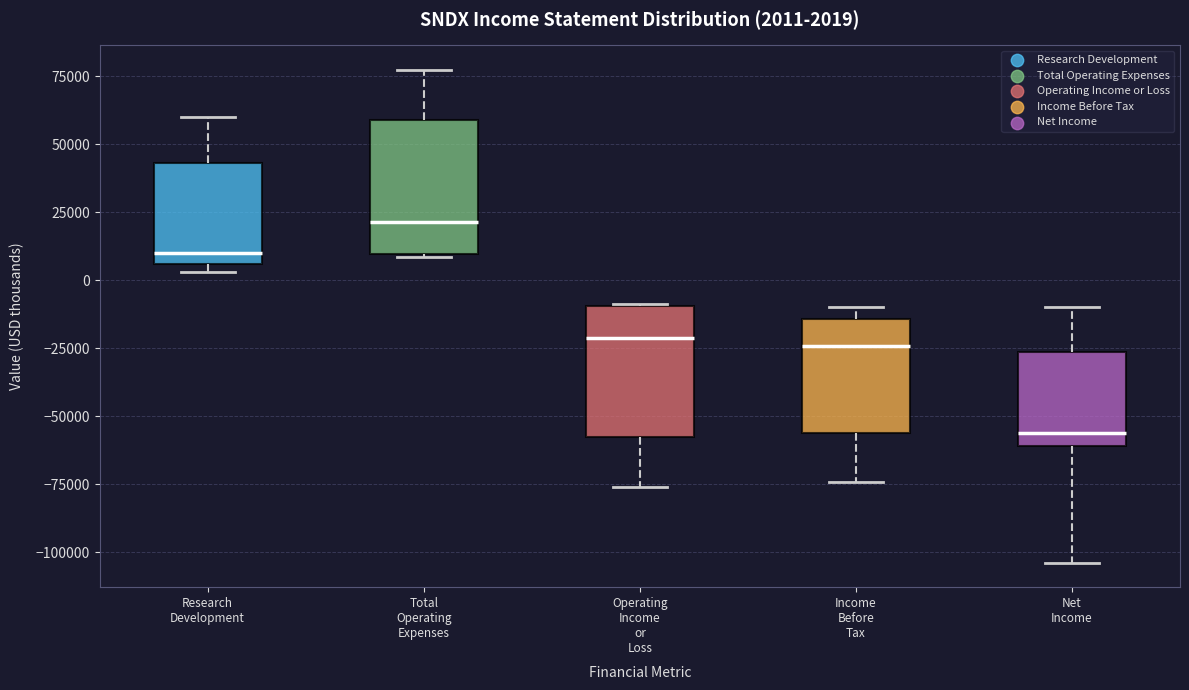

Which box's median line is the highest?

Total Operating Expenses